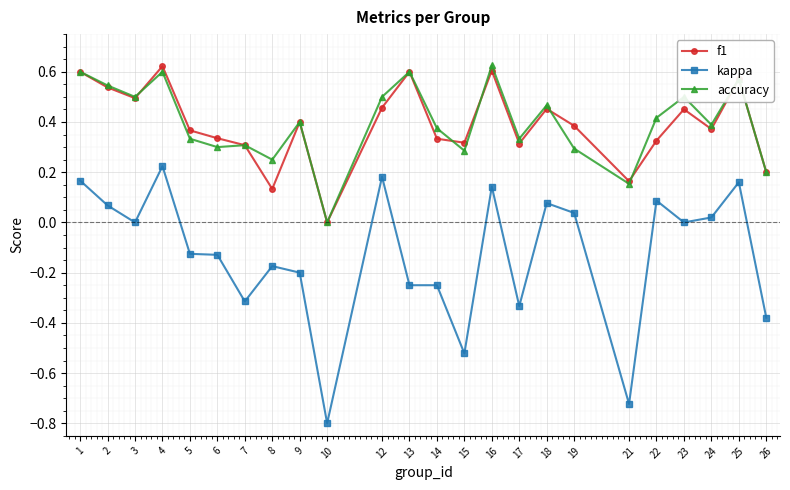

The accuracy series shows 0.1 at 17. True or false?

False